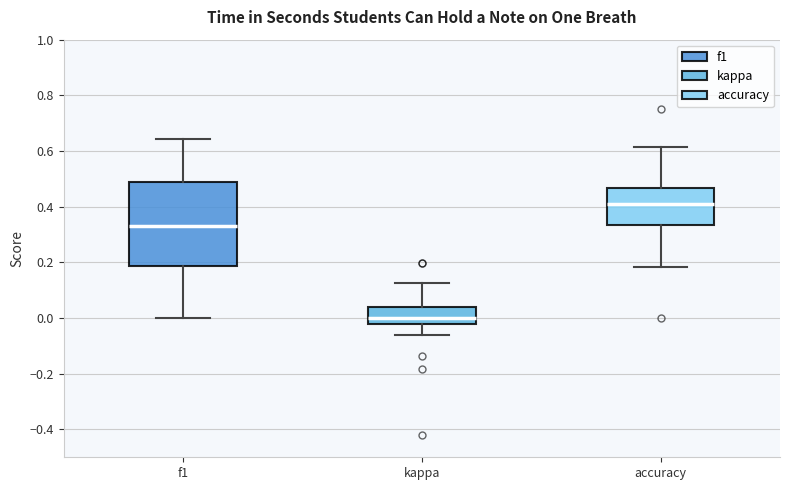

Which box has the highest median line?

accuracy